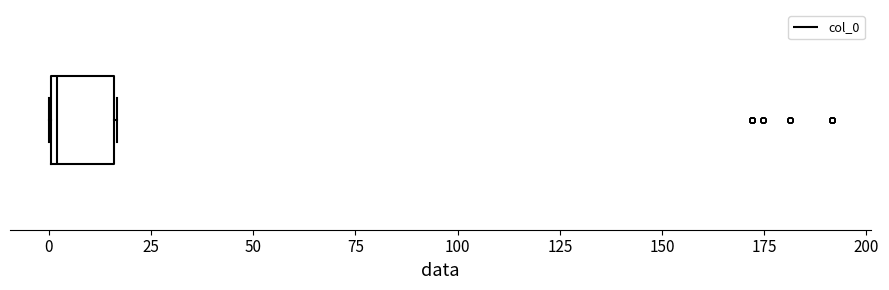

Transcribe this box plot: give where the median line is, the range the box spans, and where the two whiskers end, as read against the x-axis. The values are not printed on the chart, so give them approximately, as read against the axis.

median 0 (just right of the box's left edge), box 0 to 15, whiskers 0 to 15